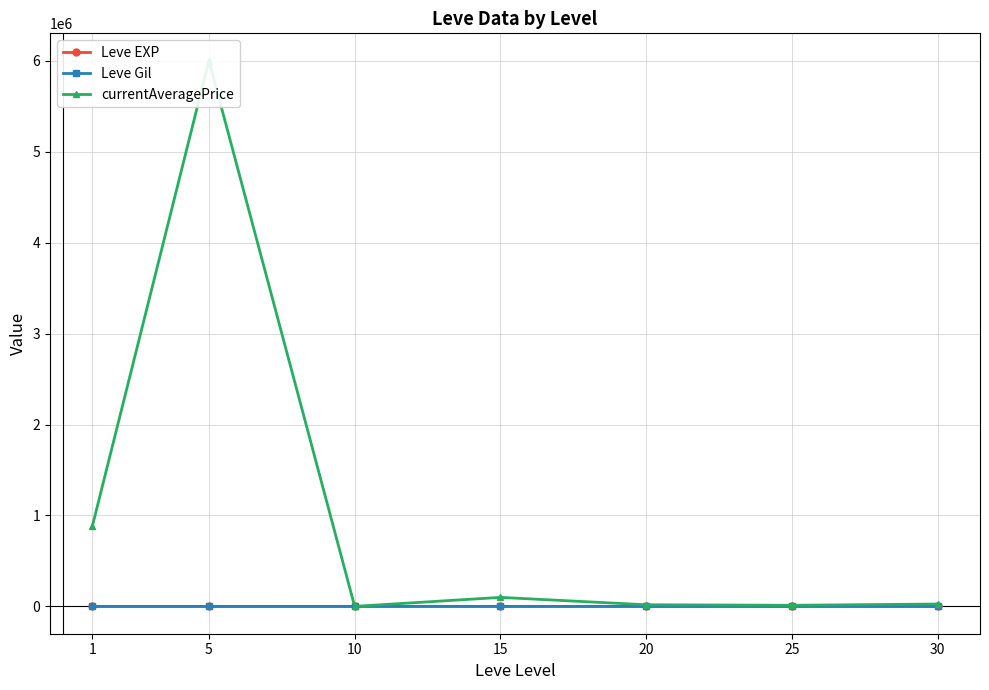

What is the sum of the currentAveragePrice values at 1 and 15?

978875.2